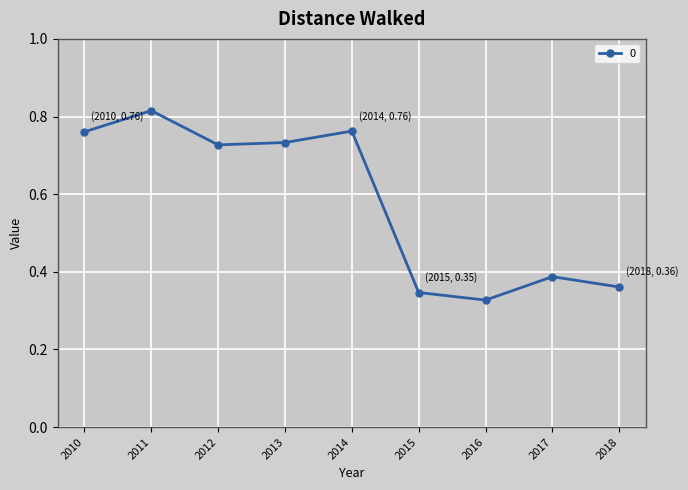

How many points are lower than both their immediate neighbors (excluding endpoints)?

2